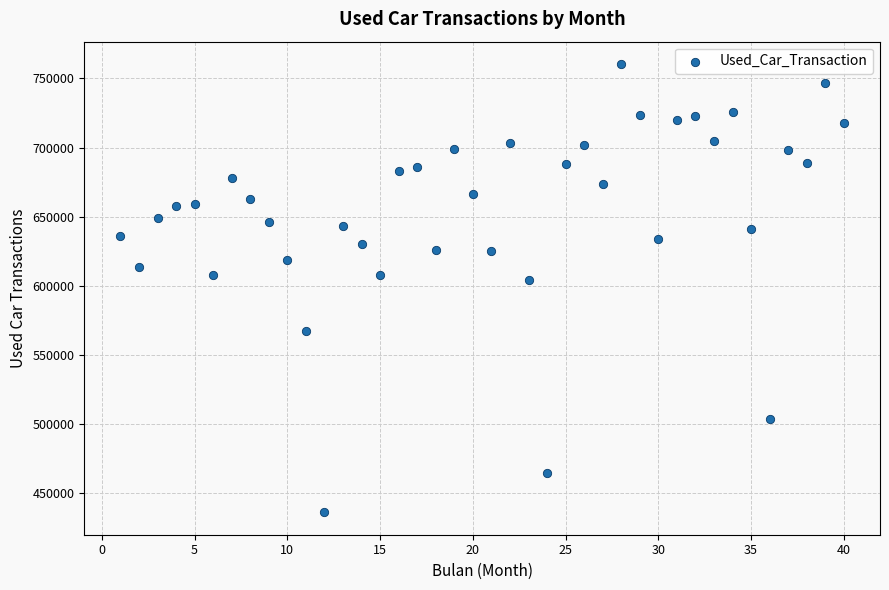

What is the range of X values (max minus min)?

39